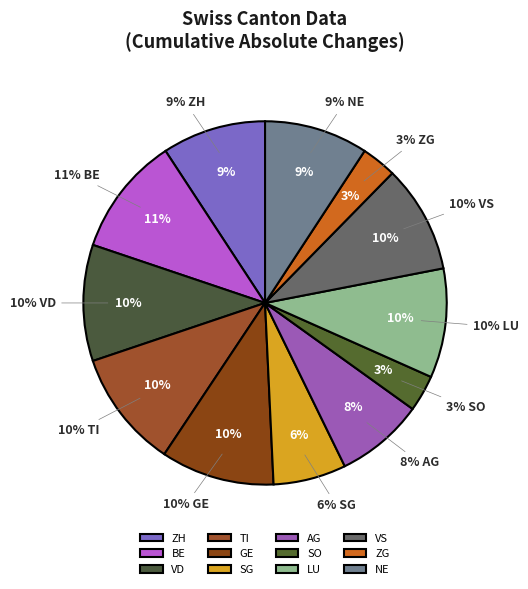

Does GE represent more than half of the total?

No